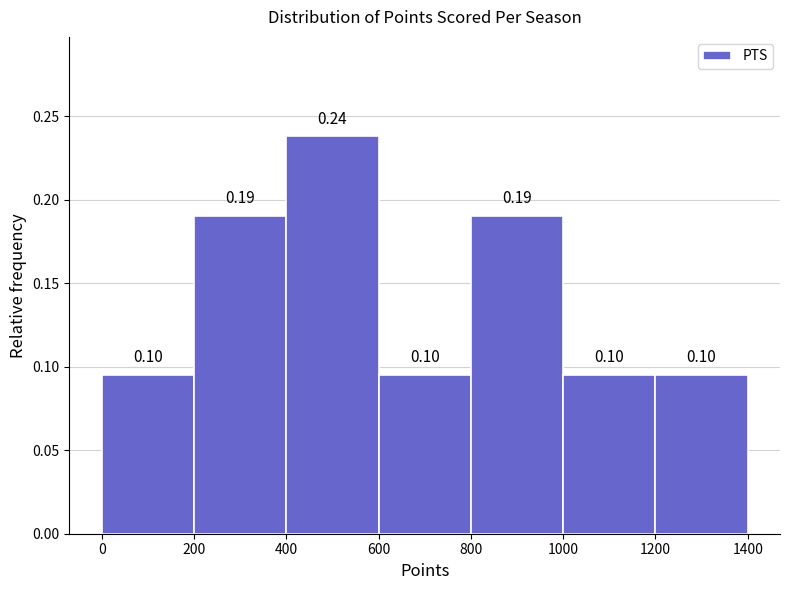

Which range on the x-axis has the tallest bar?

400 to 600